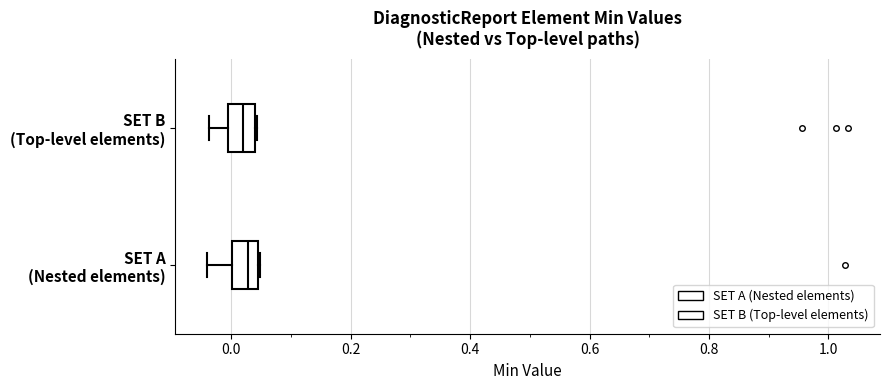

Where is the left edge of the box for SET B (Top-level elements) on the x-axis? The values are not printed on the chart, so give them approximately, as read against the axis.

0.00